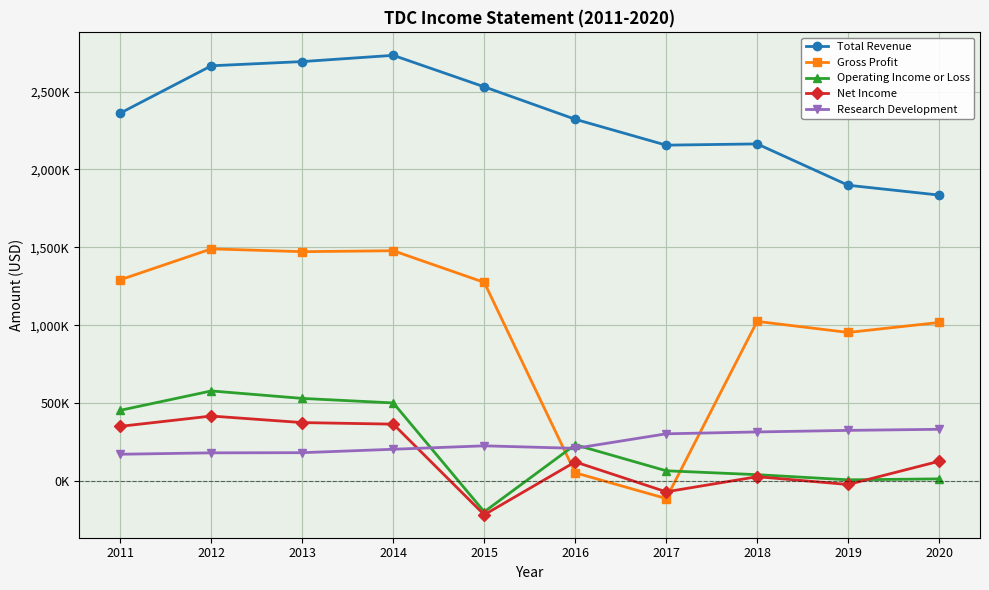

What is the minimum value for Net Income?

-214000